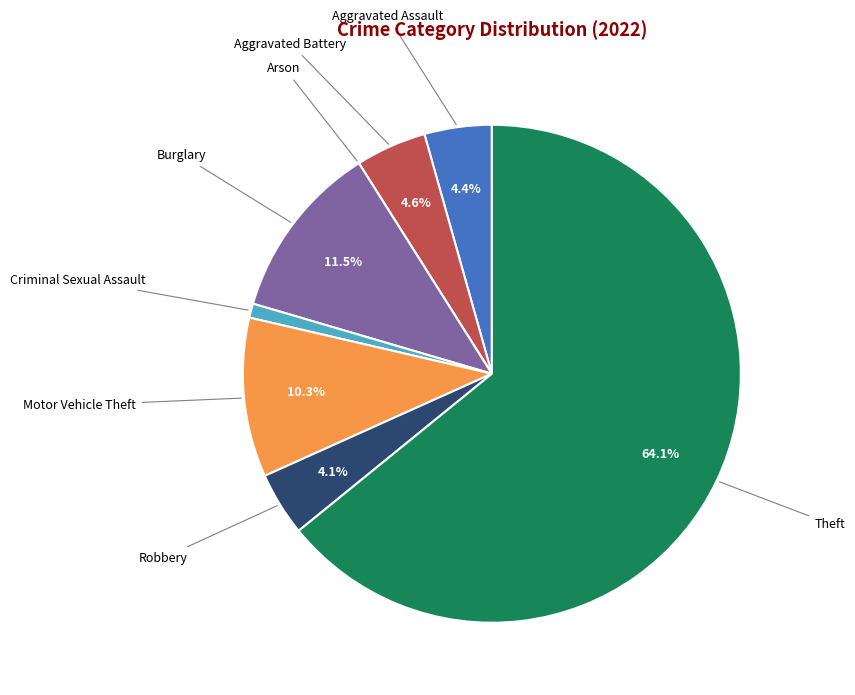

Is there a majority slice in this chart?

Yes